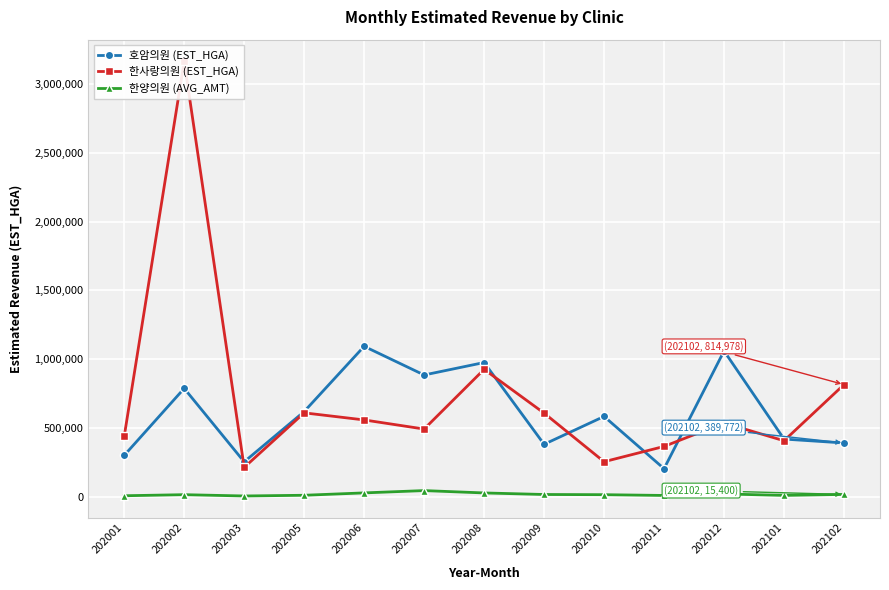

How many categories are shown in the chart?

13